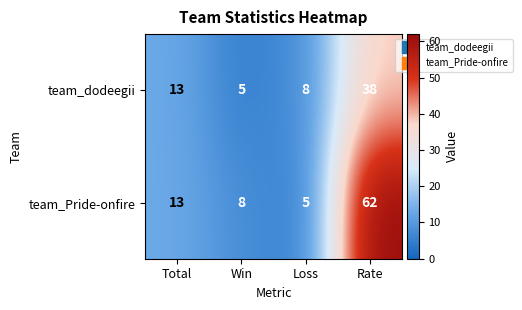

What is the spread (max minus min) of values at Rate?

24